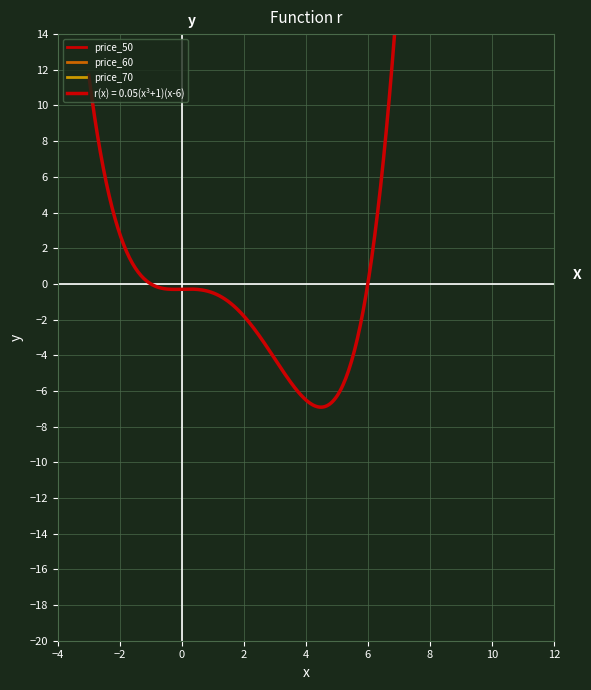

Rank the series by their maximum value, from lowest to highest.

price_50, price_60, price_70